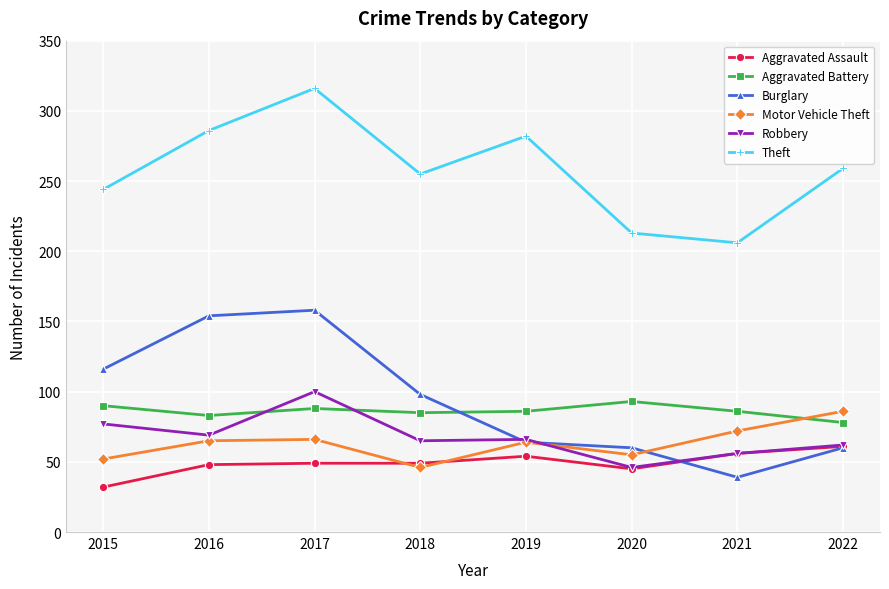

True or false: Motor Vehicle Theft has a value of 86 at 2022.

True